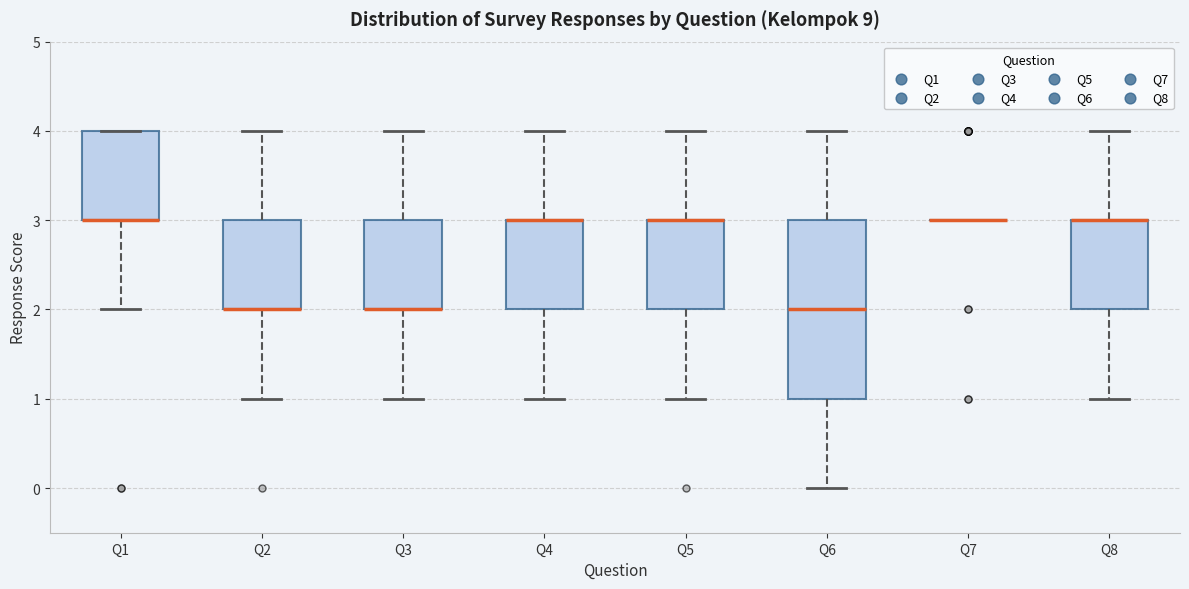

Where does the lower whisker of the box for Q8 end on the y-axis? The values are not printed on the chart, so give them approximately, as read against the axis.

1